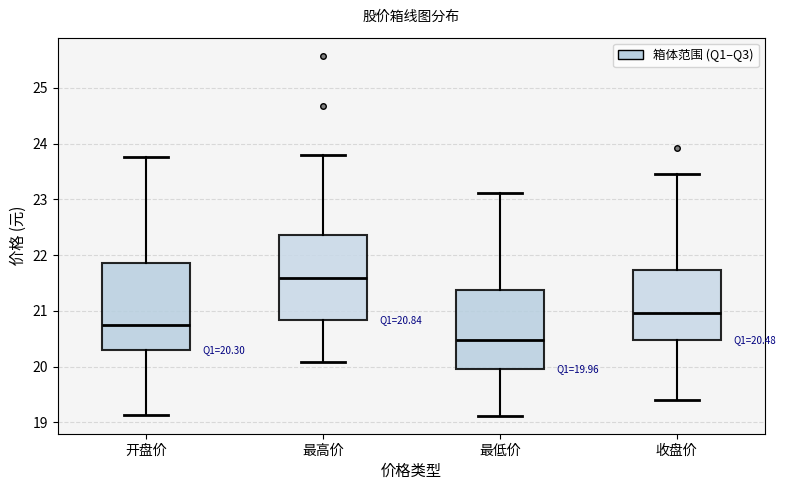

Which box has the highest median line?

最高价